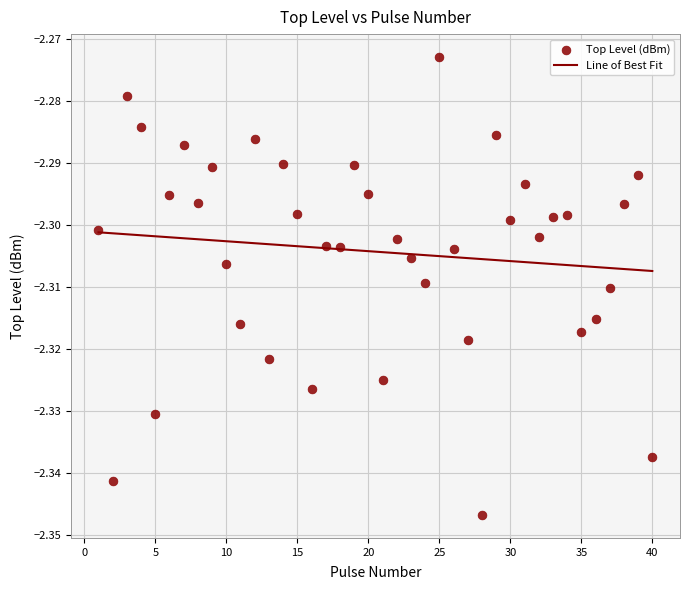

What is the range of X values (max minus min)?

39.0